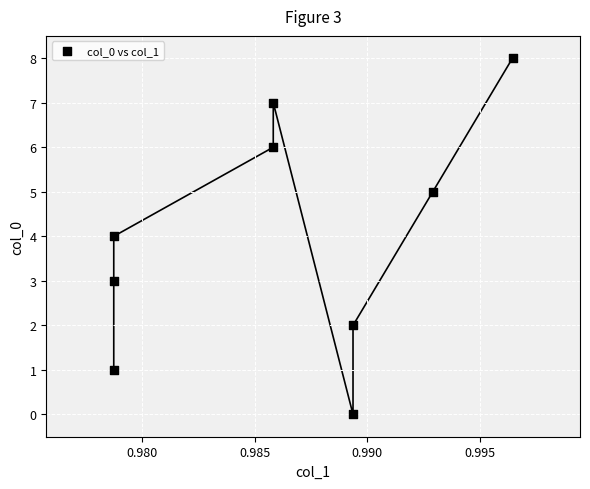

What is the average Y value?

4